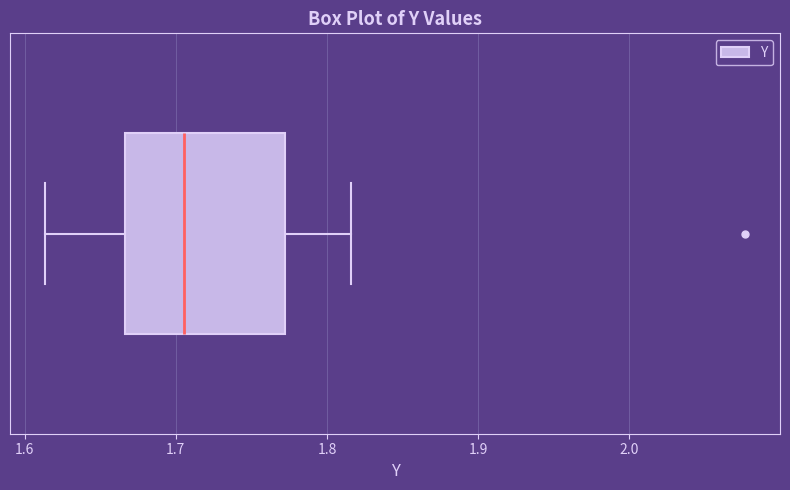

Read this box plot against the x-axis: the position of the median line, the range covered by the box, and the ends of both whiskers. The values are not printed on the chart, so give them approximately, as read against the axis.

median 1.71, box 1.67 to 1.77, whiskers 1.61 to 1.82